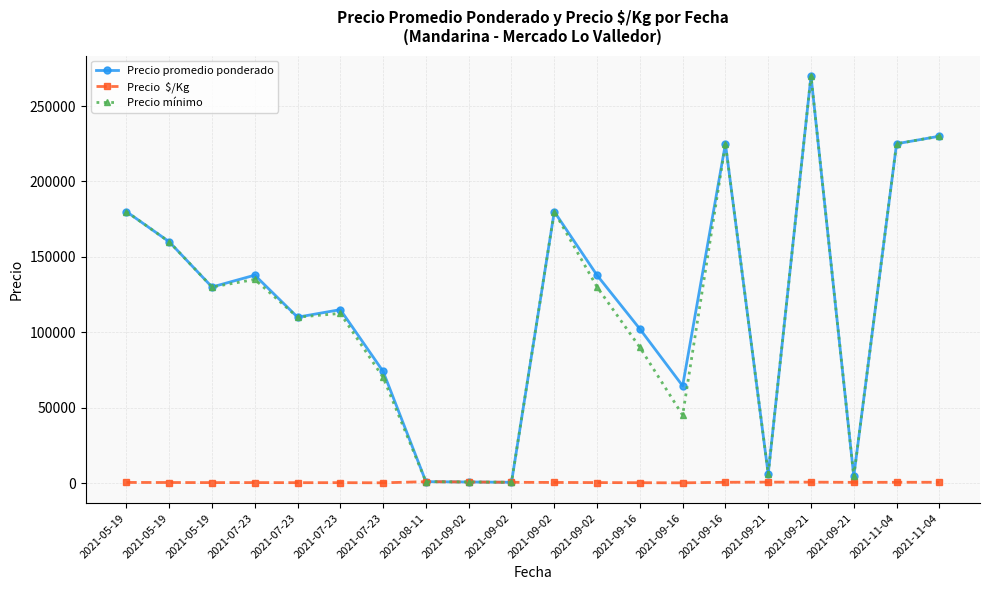

How many lines are shown in the chart?

3